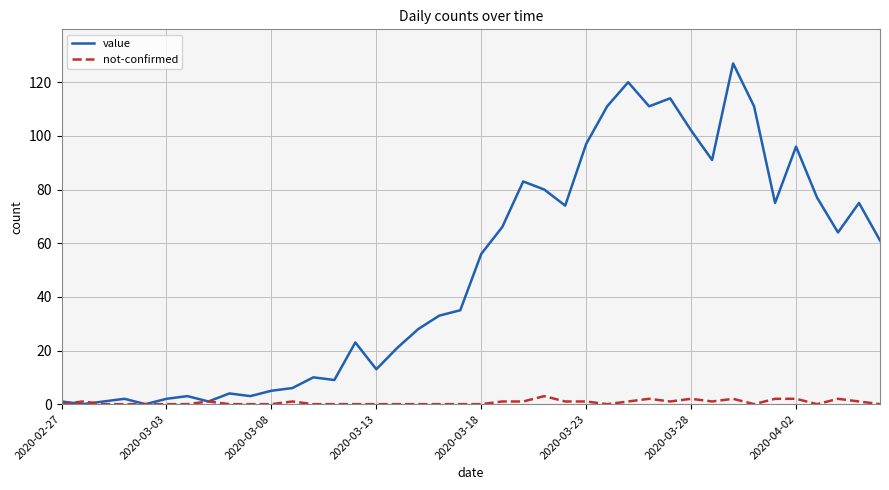

What is the highest value of the not-confirmed series?

3